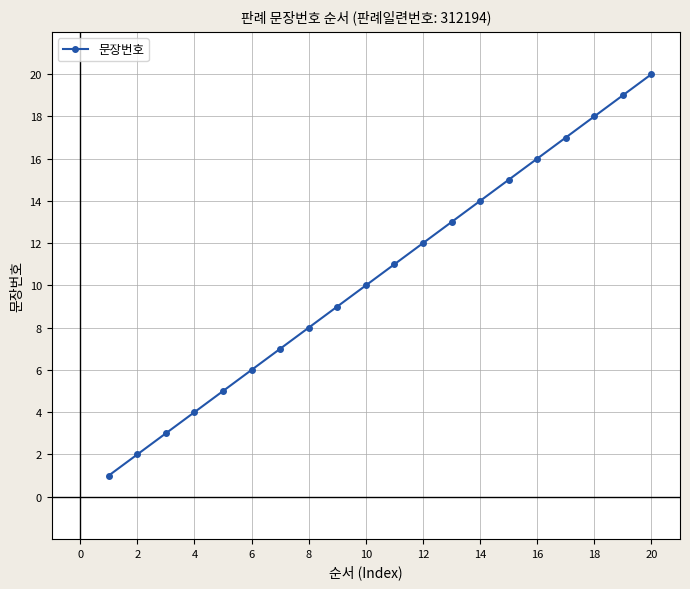

What is the value of the 4th point from the left?

4